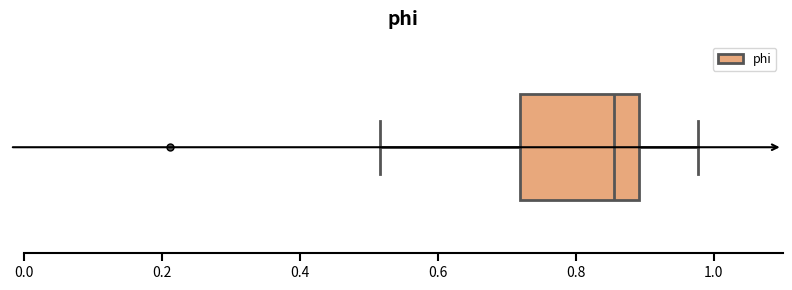

Read this box plot against the x-axis: the position of the median line, the range covered by the box, and the ends of both whiskers. The values are not printed on the chart, so give them approximately, as read against the axis.

median 0.86, box 0.72 to 0.90, whiskers 0.52 to 0.98